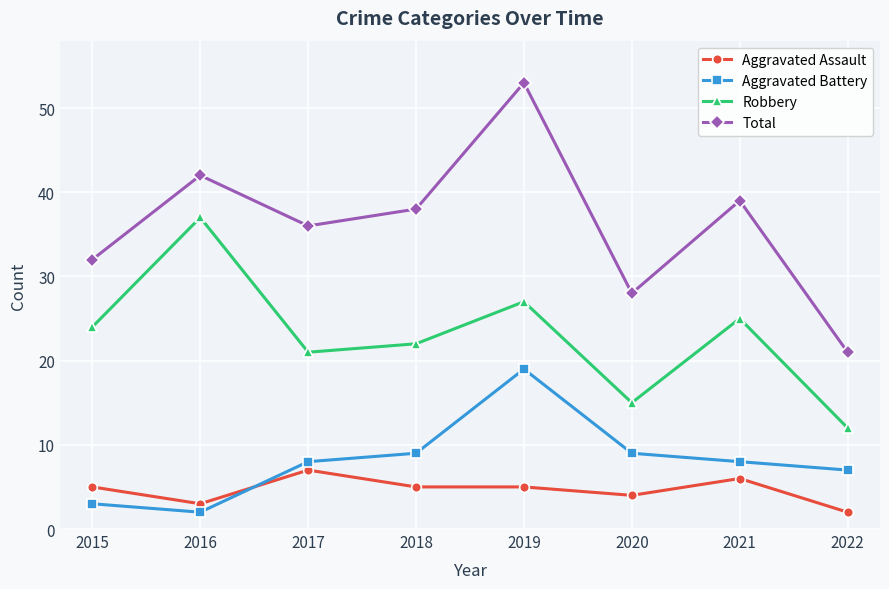

In Robbery, how many points are higher than both neighbors (excluding endpoints)?

3